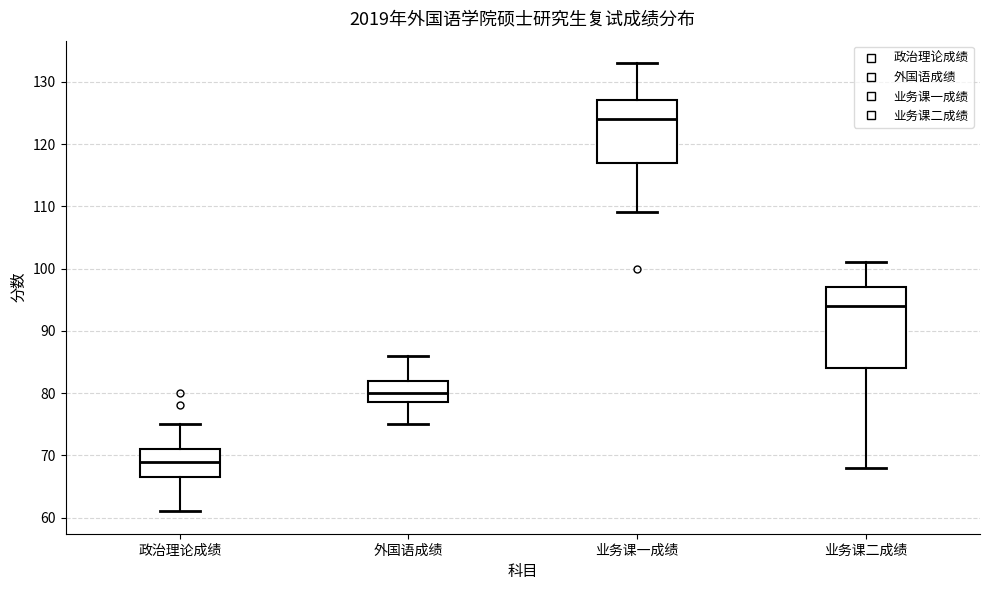

Reading left to right, transcribe this box plot: for each box, give where its median line is, the range the box spans, and where its two whiskers end, as read against the y-axis. The values are not printed on the chart, so give them approximately, as read against the axis.

政治理论成绩: median 69, box 67 to 71, whiskers 61 to 75
外国语成绩: median 80, box 79 to 82, whiskers 75 to 86
业务课一成绩: median 124, box 117 to 127, whiskers 109 to 133
业务课二成绩: median 94, box 84 to 97, whiskers 68 to 101